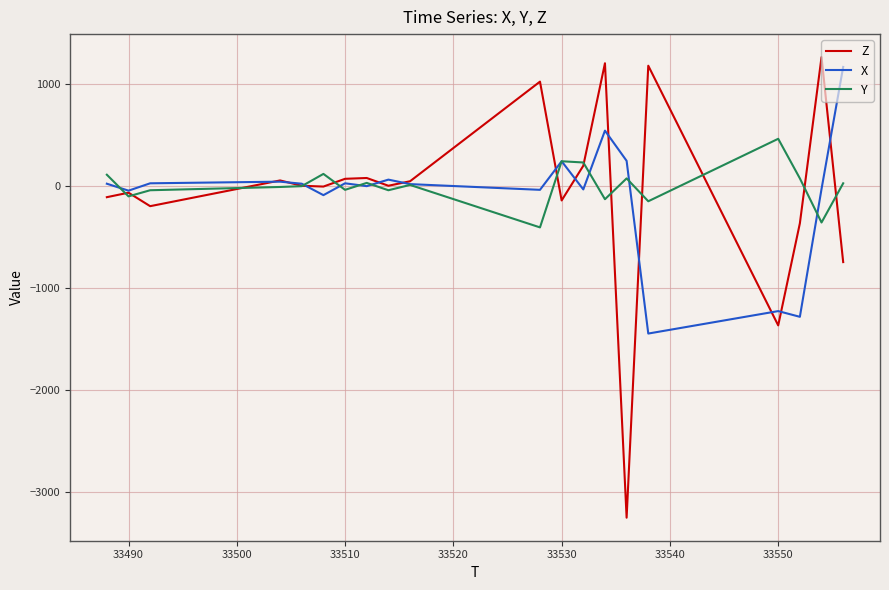

What is the maximum value for Y?

460